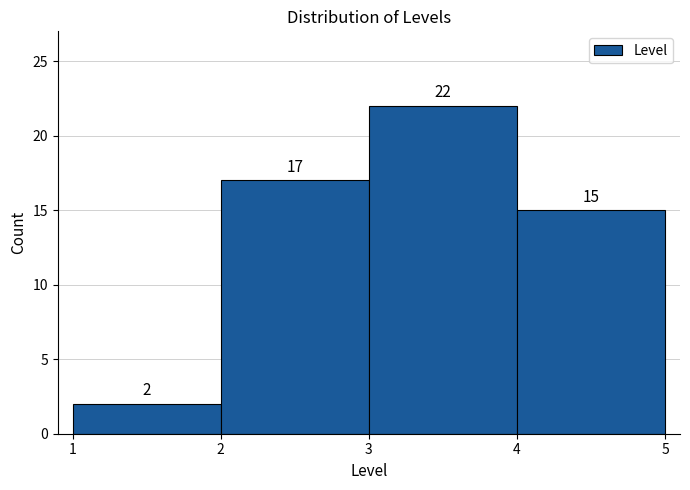

Reading left to right, transcribe this chart: for each bar, give the range it covers on the x-axis and its height.

1 to 2: 2
2 to 3: 17
3 to 4: 22
4 to 5: 15